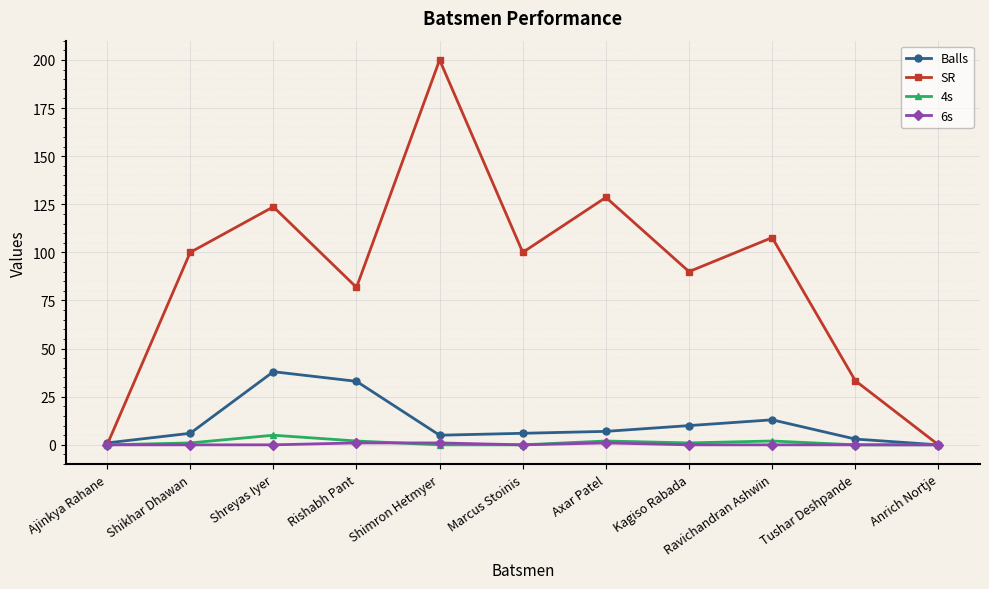

True or false: 4s has more than 0 interior local peaks.

True